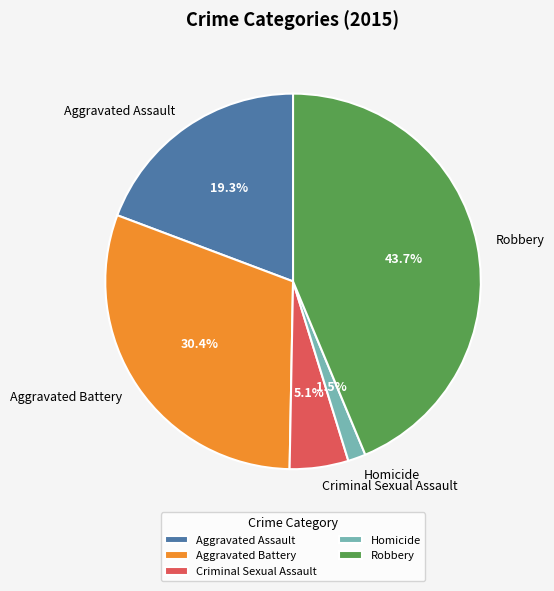

Is there any slice that represents more than half of the pie?

No